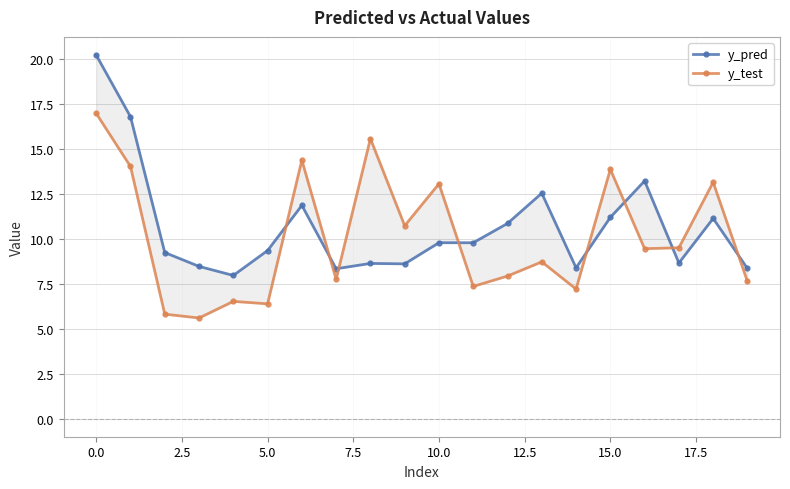

How many times do y_test and y_pred cross each other?

8